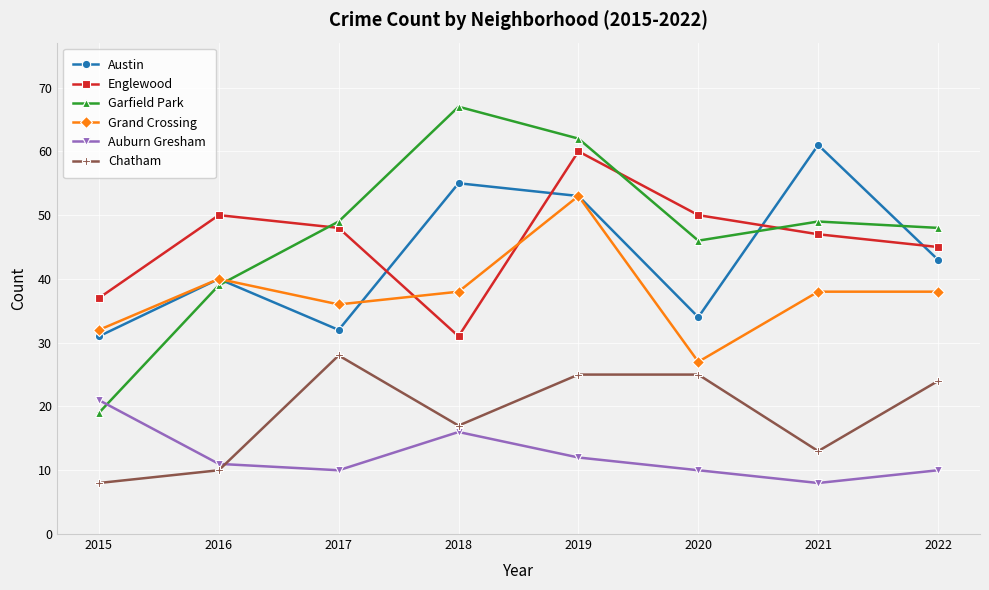

What is the value of the Auburn Gresham point at the 4th from the left?

16